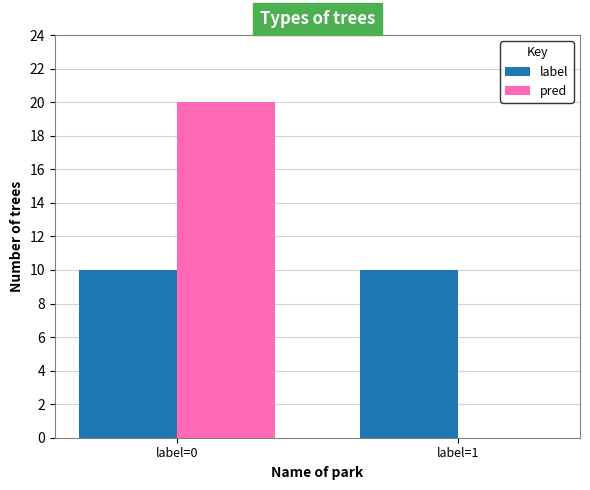

Reading left to right, list all the values displayed in this chart.

label: label=0=10	label=1=10
pred: label=0=20	label=1=0